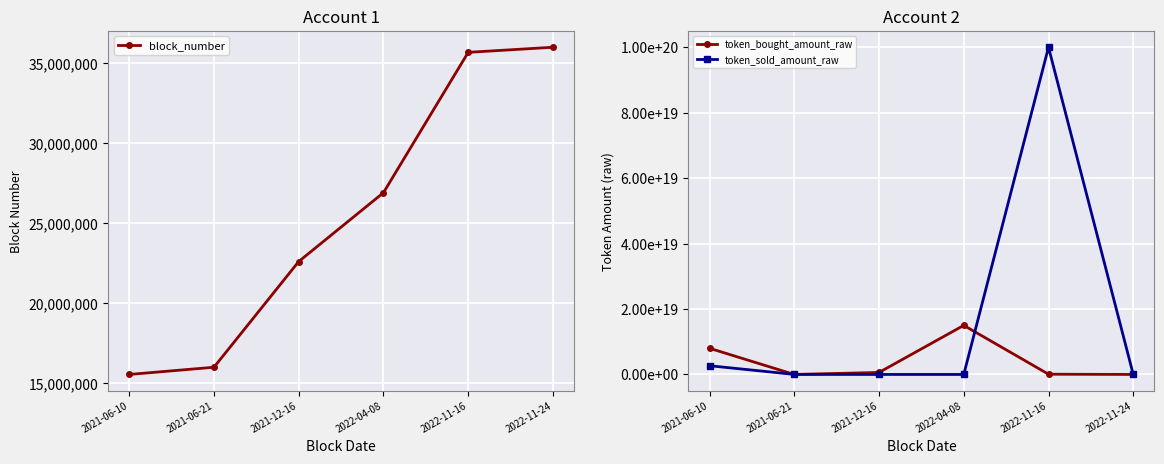

Rank the categories by block_number value from highest to lowest.

2022-11-24, 2022-11-16, 2022-04-08, 2021-12-16, 2021-06-21, 2021-06-10